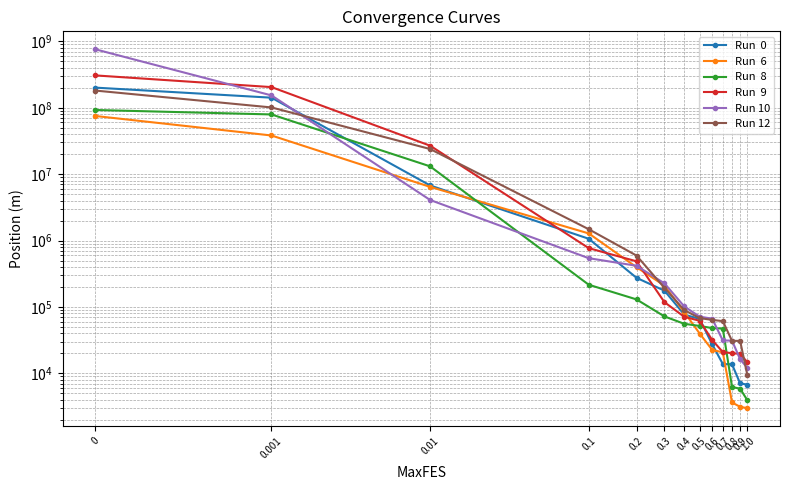

The Run 12 series shows 314783.7 at 0.2. True or false?

False